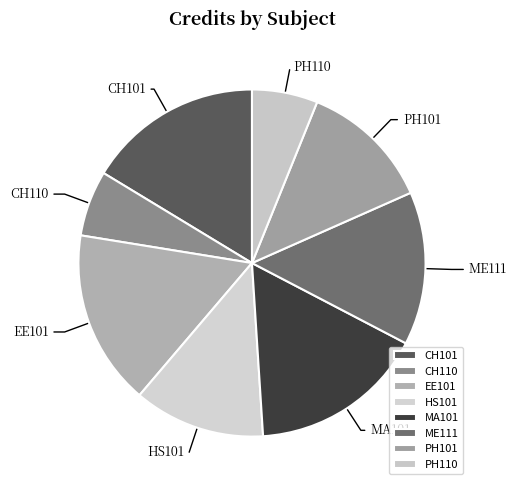

Does HS101 account for over 50% of the chart?

No